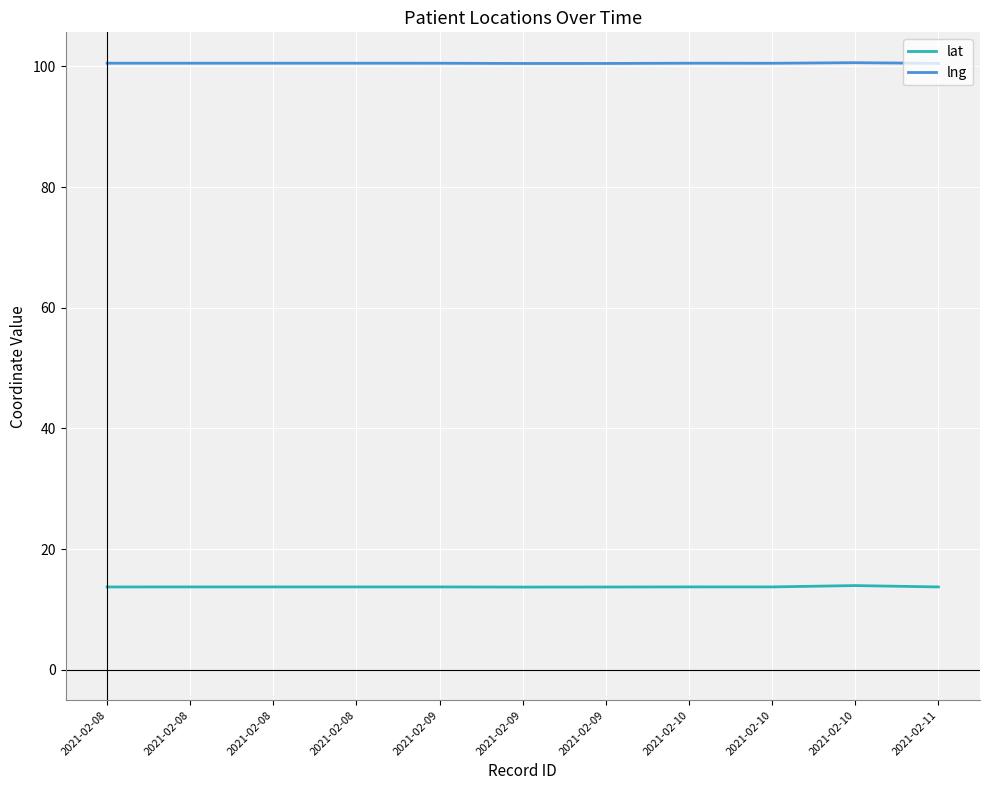

What is the minimum value for lng?

100.5